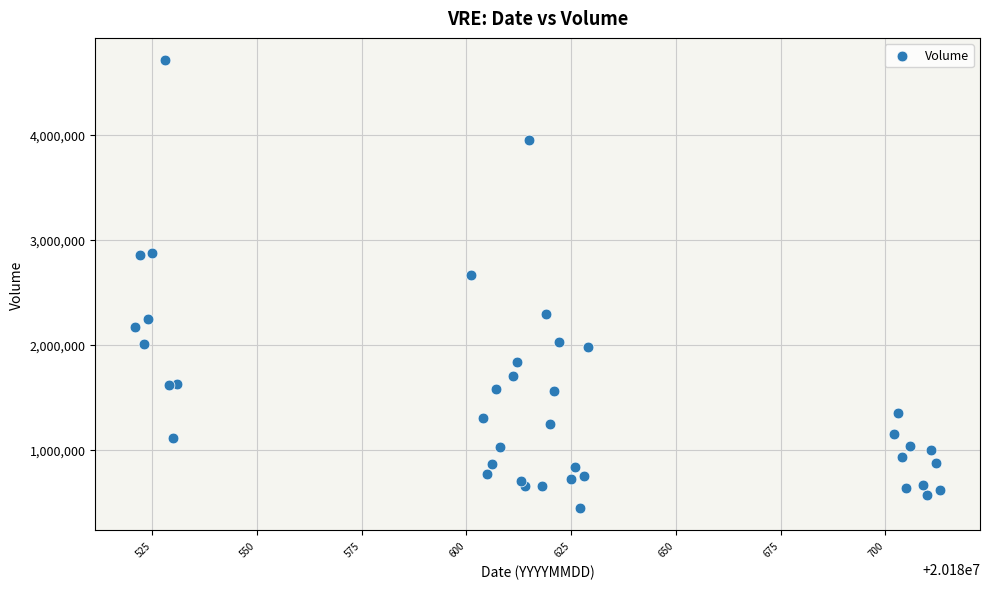

What Y value in the scatter plot is closest to 2578325?

2668090